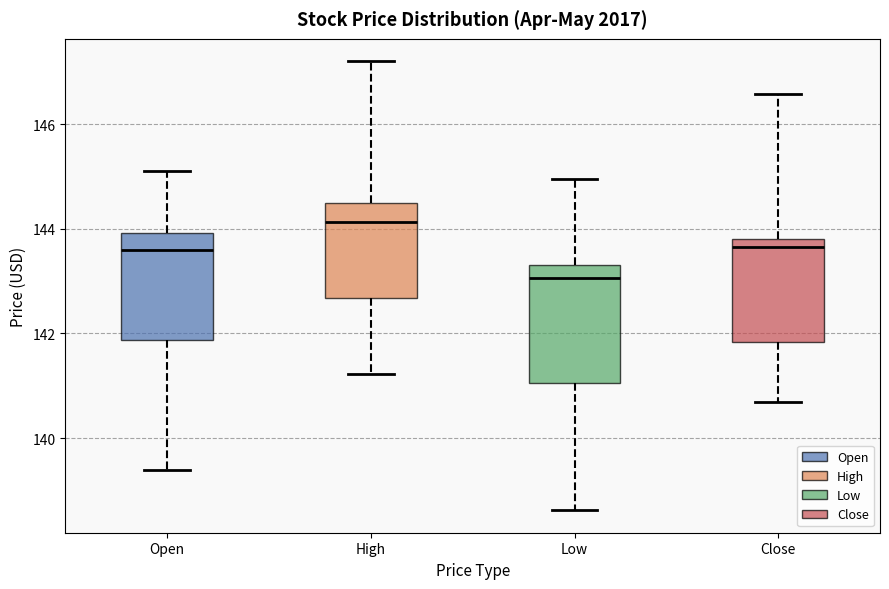

Reading left to right, transcribe this box plot: for each box, give where its median line is, the range the box spans, and where its two whiskers end, as read against the y-axis. The values are not printed on the chart, so give them approximately, as read against the axis.

Open: median 143.6, box 141.8 to 144.0, whiskers 139.4 to 145.2
High: median 144.2, box 142.6 to 144.6, whiskers 141.2 to 147.2
Low: median 143.0, box 141.0 to 143.4, whiskers 138.6 to 145.0
Close: median 143.6, box 141.8 to 143.8, whiskers 140.6 to 146.6